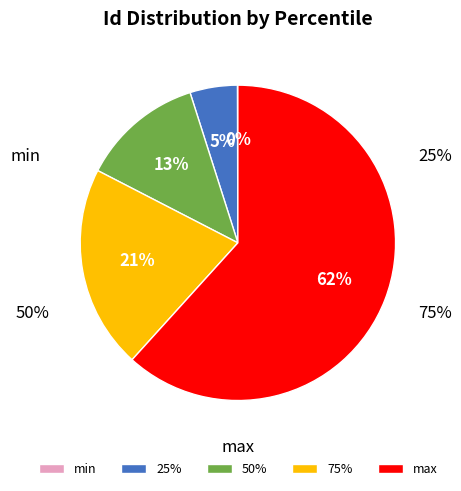

What is the largest slice in the pie chart?

max